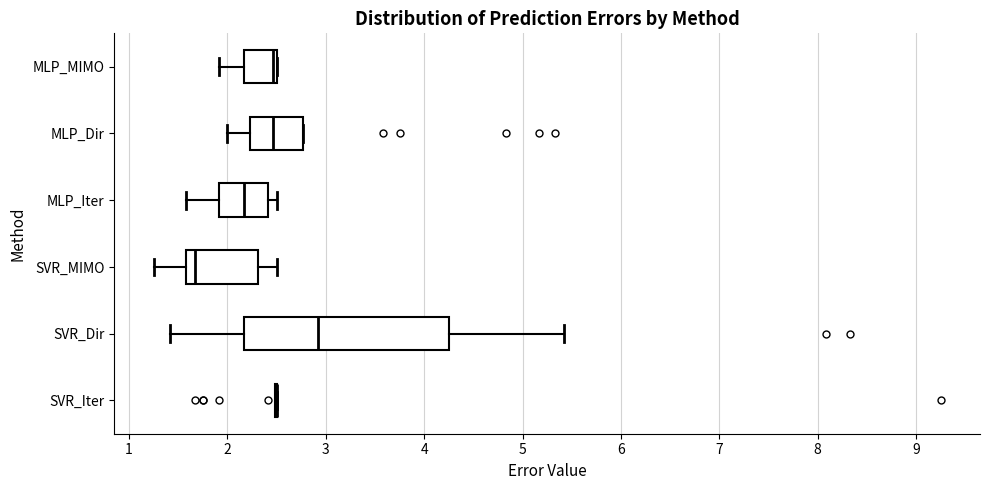

Reading bottom to top, read every box against the x-axis: the position of its median line, the range the box covers, and the ends of its whiskers. The values are not printed on the chart, so give them approximately, as read against the axis.

SVR_Iter: box collapsed to a line at 2.5, whiskers 2.5 to 2.5
SVR_Dir: median 2.9, box 2.2 to 4.3, whiskers 1.4 to 5.4
SVR_MIMO: median 1.7, box 1.6 to 2.3, whiskers 1.3 to 2.5
MLP_Iter: median 2.2, box 1.9 to 2.4, whiskers 1.6 to 2.5
MLP_Dir: median 2.5, box 2.2 to 2.8, whiskers 2.0 to 2.8
MLP_MIMO: median 2.5 (just left of the box's right edge), box 2.2 to 2.5, whiskers 1.9 to 2.5